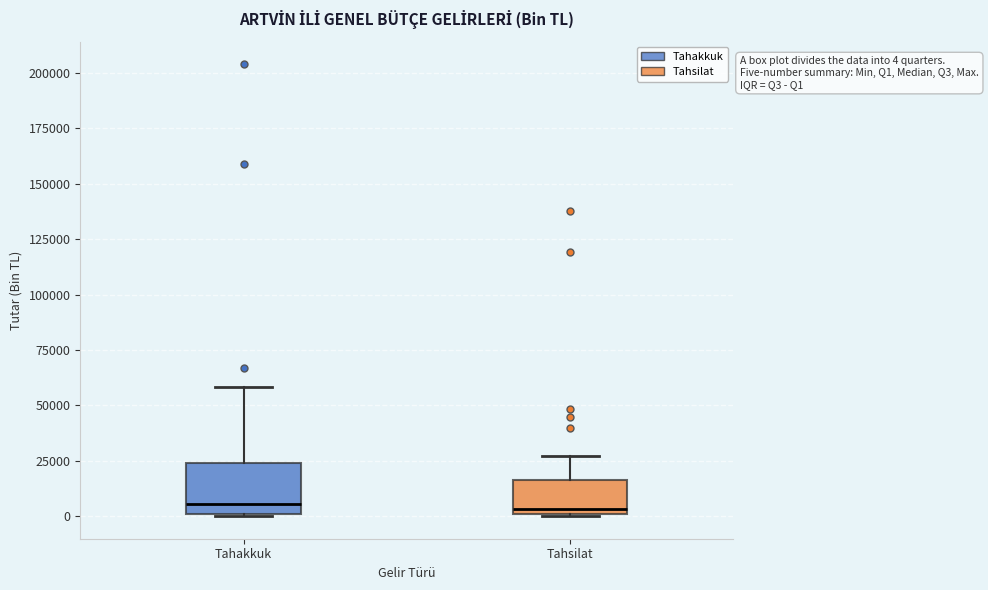

Comparing the boxes themselves (not the whiskers), which one is the tallest?

Tahakkuk